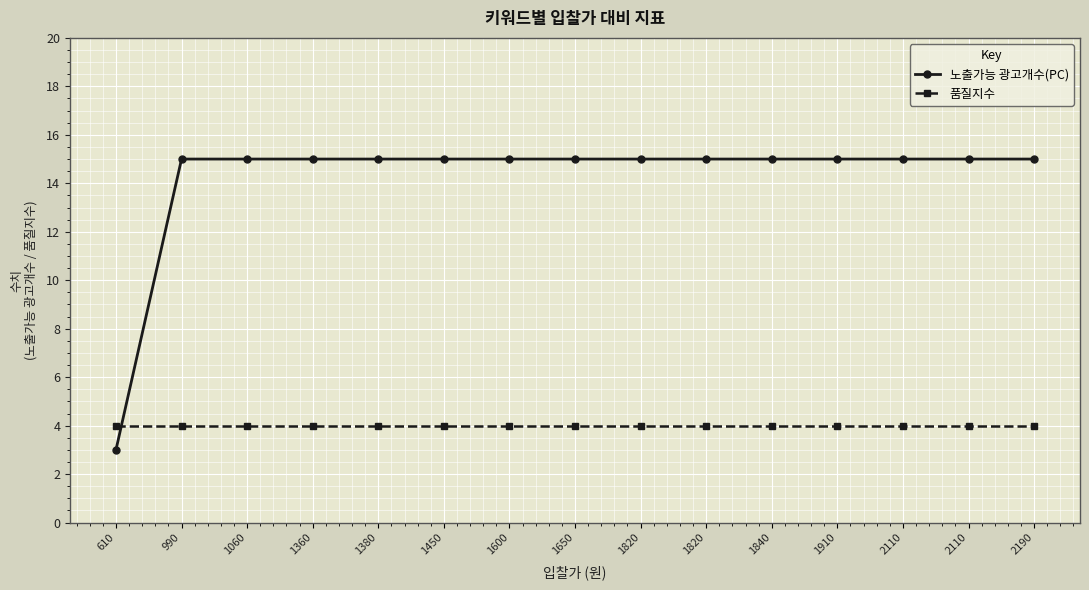

Which series has the largest total across all categories?

노출가능 광고개수(PC)